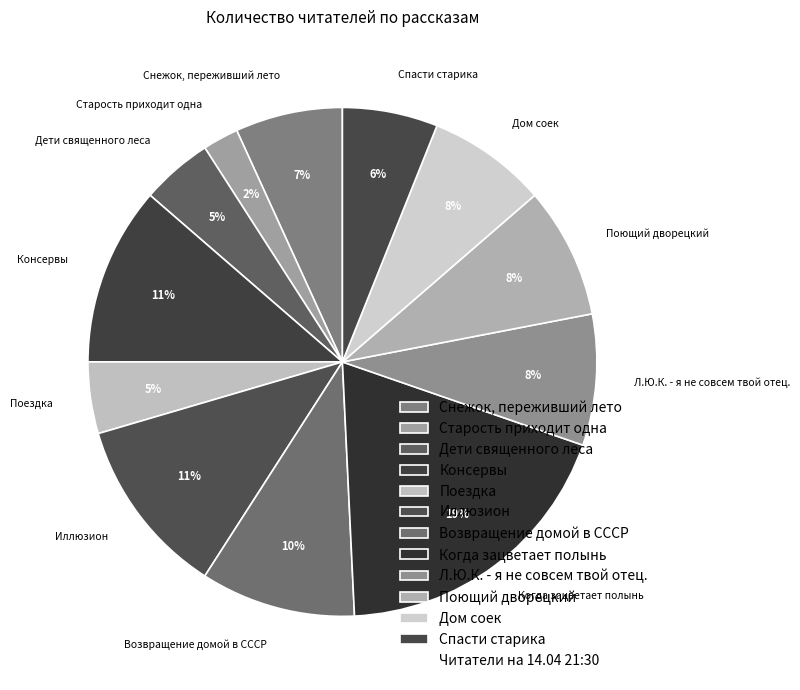

What percentage is the Когда зацветает полынь slice, to the nearest percent?

19%